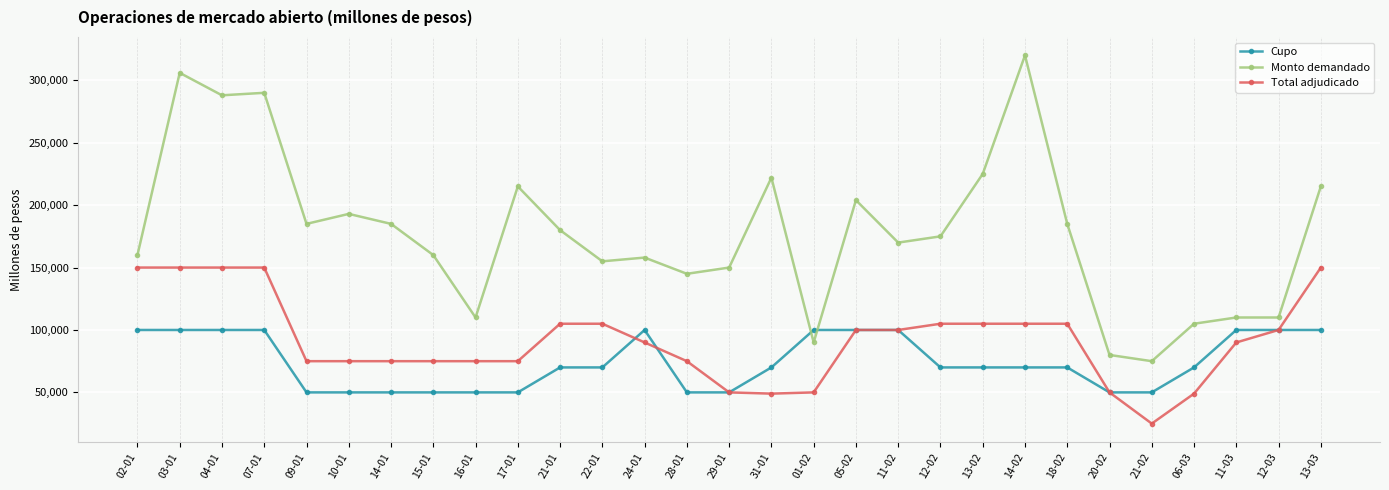

Is it true that Monto demandado equals 362972 at 31-01?

False